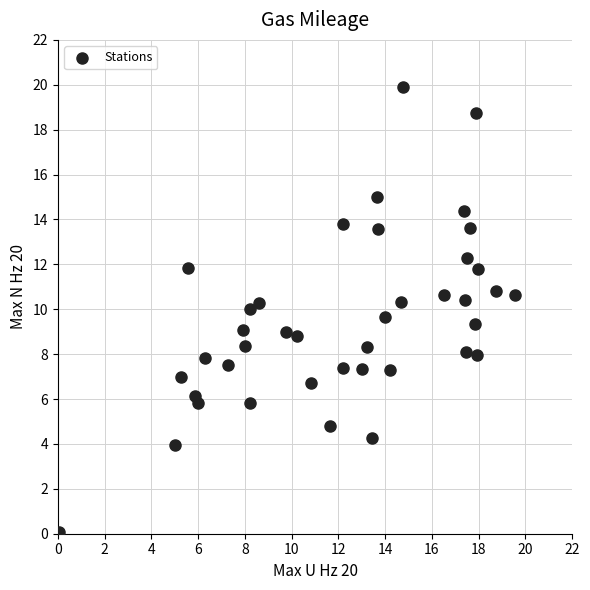

What is the range of Y values (max minus min)?

19.8